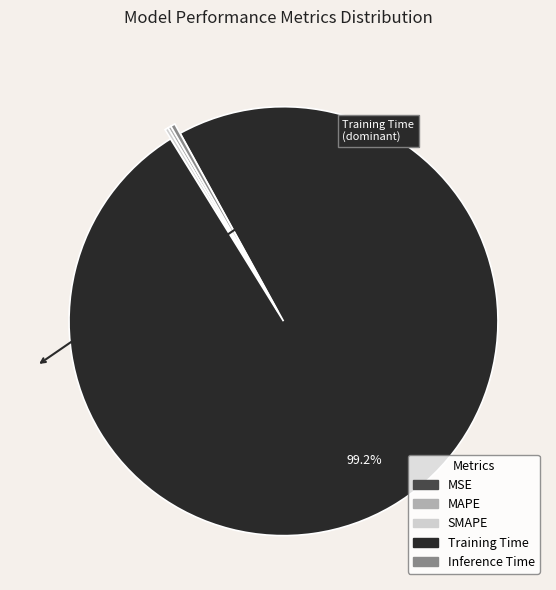

What is the largest slice in the pie chart?

Training Time